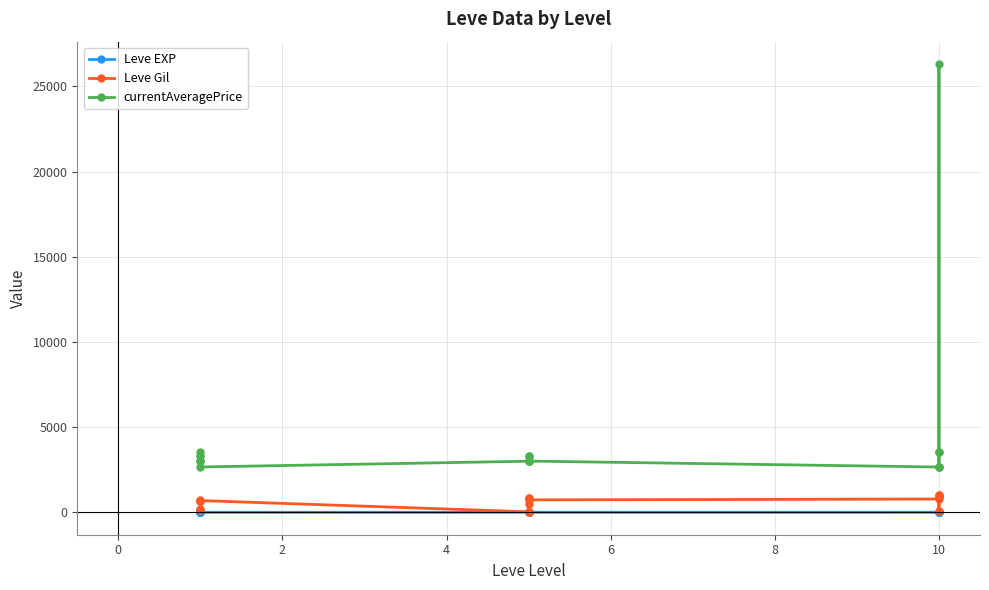

How many values in the Leve EXP series exceed 6?

4